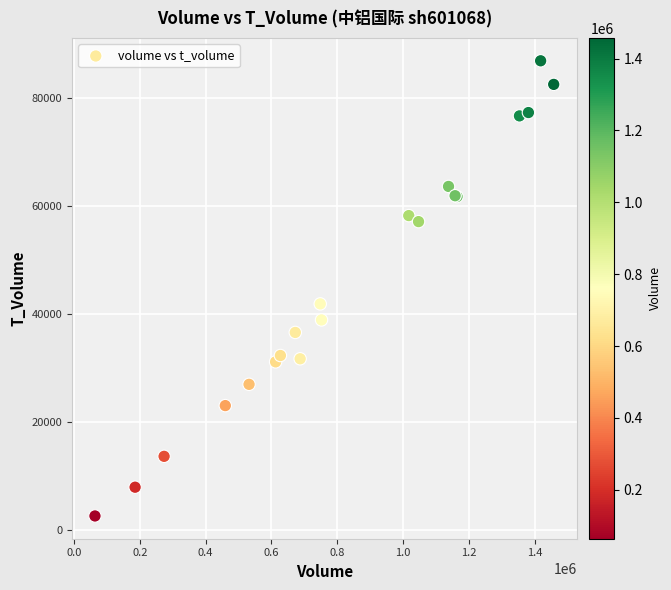

What Y value in the scatter plot is closest to 44674?

41799